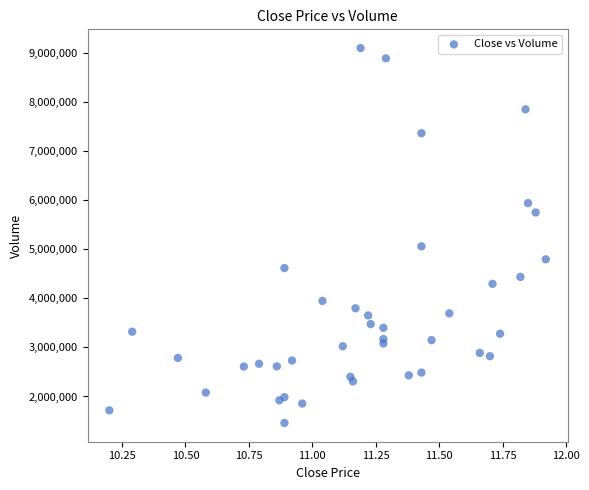

What Y value in the scatter plot is closest to 5276854?

5057211